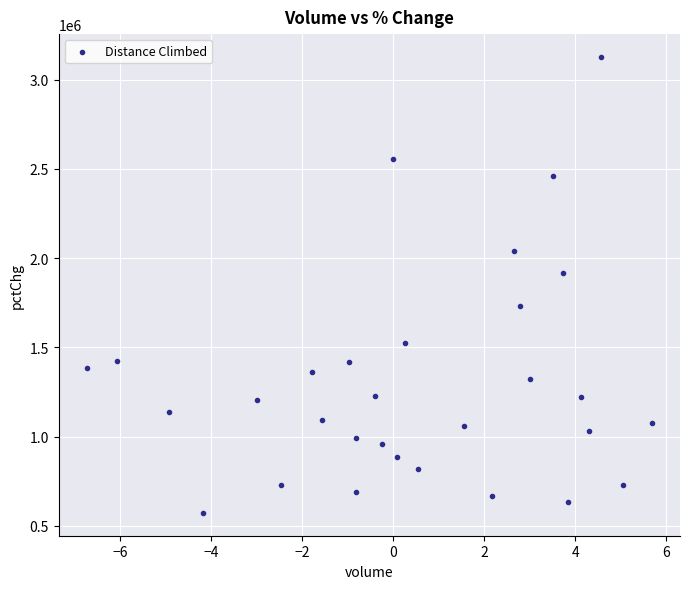

What Y value in the scatter plot is closest to 1849651?

1917049